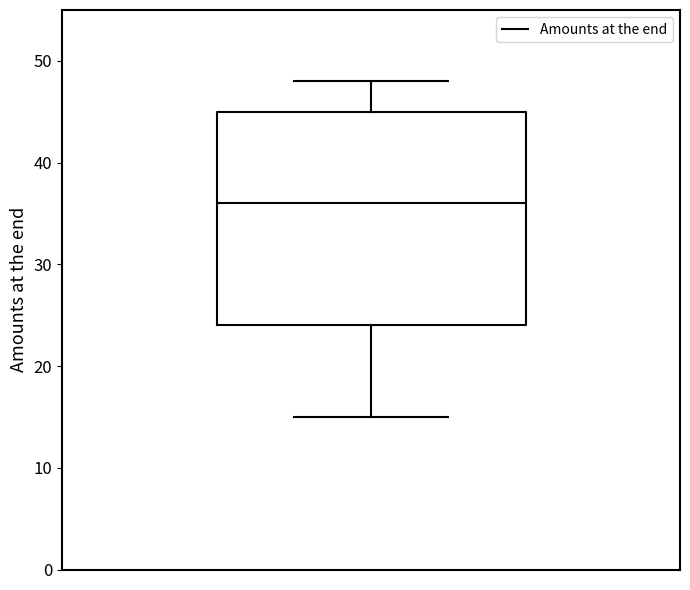

Transcribe this box plot: give where the median line is, the range the box spans, and where the two whiskers end, as read against the y-axis. The values are not printed on the chart, so give them approximately, as read against the axis.

median 36, box 24 to 45, whiskers 15 to 48